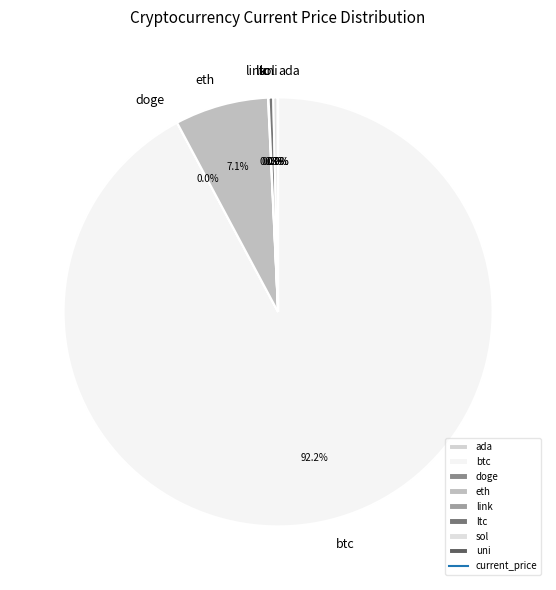

How much of the chart is everything except sol?

99.7%